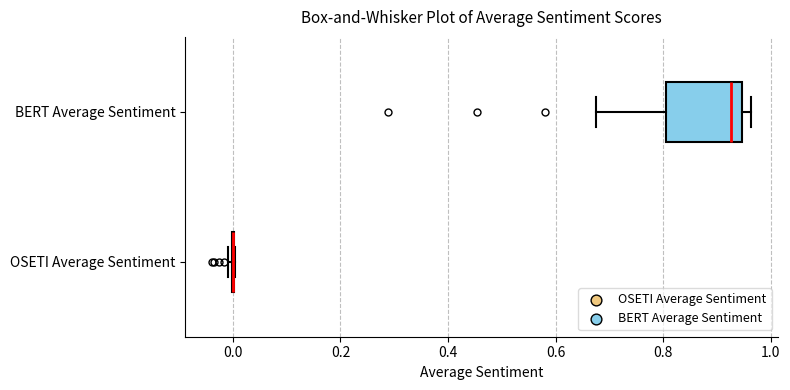

Reading bottom to top, transcribe this box plot: for each box, give where its median line is, the range the box spans, and where its two whiskers end, as read against the x-axis. The values are not printed on the chart, so give them approximately, as read against the axis.

OSETI Average Sentiment: box collapsed to a line at 0.00, whiskers 0.00 to 0.00
BERT Average Sentiment: median 0.92, box 0.80 to 0.94, whiskers 0.68 to 0.96